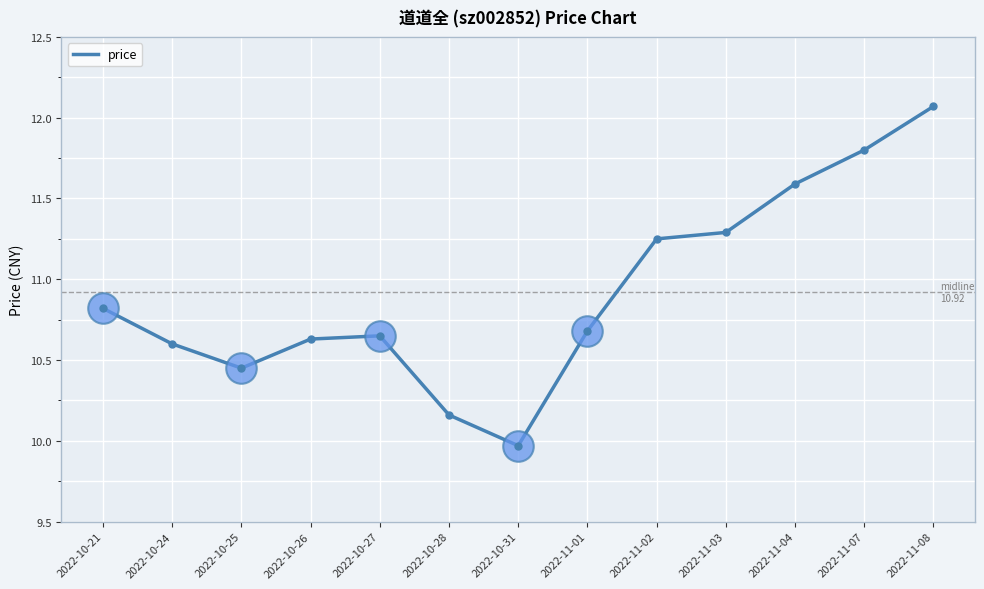

What position from the left is 2022-10-28?

6